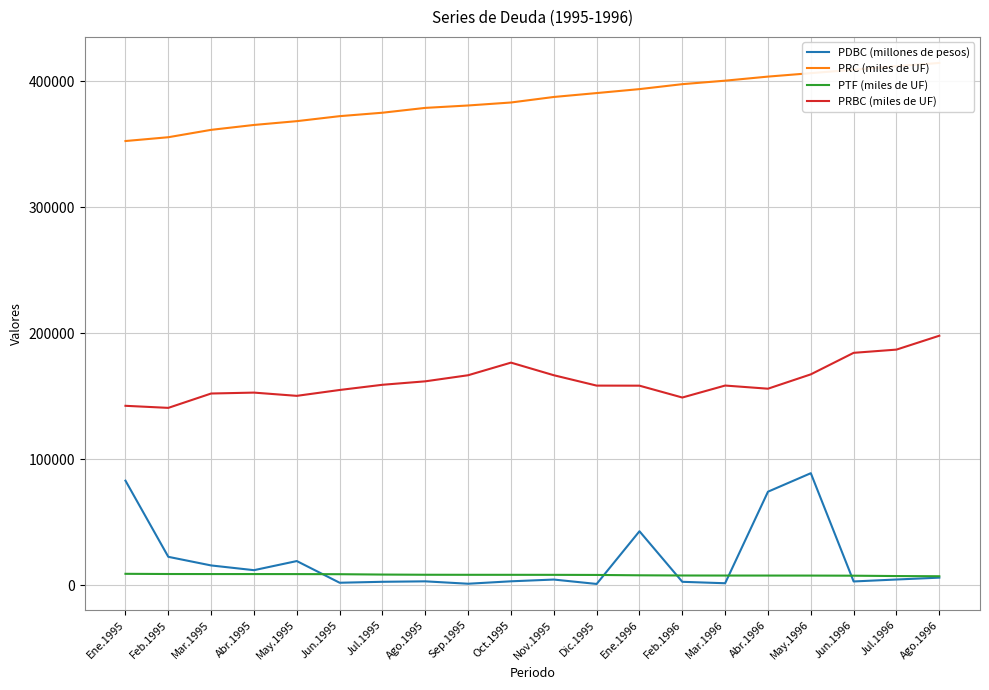

Reading right to left, extract all data points from this chart.

PDBC (millones de pesos): 6110	4640	3090	88970	74290	1670	2810	42920	1110	4600	3210	1280	3180	2820	2070	19270	12040	15790	22630	83050
PRC (miles de UF): 414415	411842	409049	406304	403576	400348	397576	393654	390513	387415	383034	380669	378760	374927	372199	368233	365218	361337	355485	352467
PTF (miles de UF): 7225	7380	7663	7748	7767	7777	7816	7971	8254	8339	8358	8368	8407	8562	8845	8930	8949	8959	8998	9153
PRBC (miles de UF): 198020	187010	184450	167380	156000	158500	149000	158400	158450	166680	176680	166680	161850	159110	154980	150330	152900	152180	140790	142430